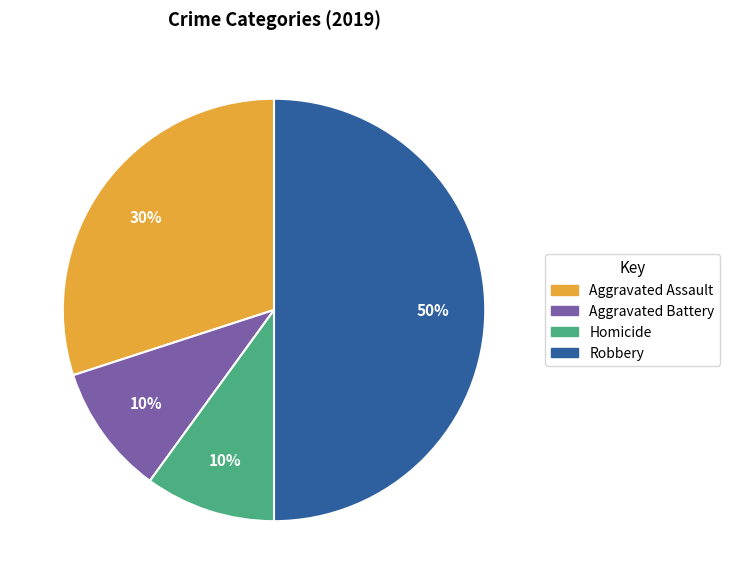

How many slices are in this pie chart?

4